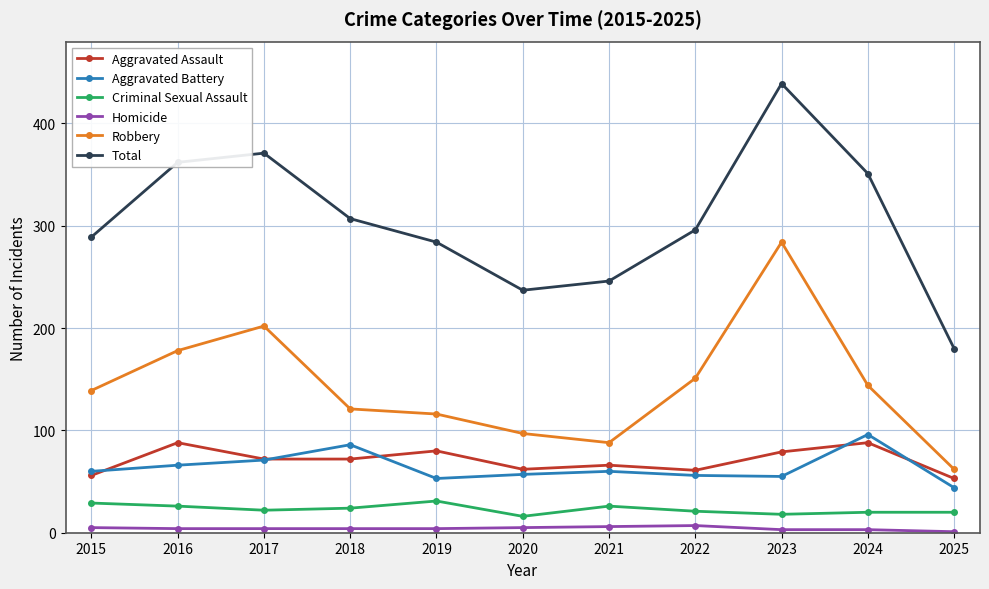

Which series has the largest total across all categories?

Total